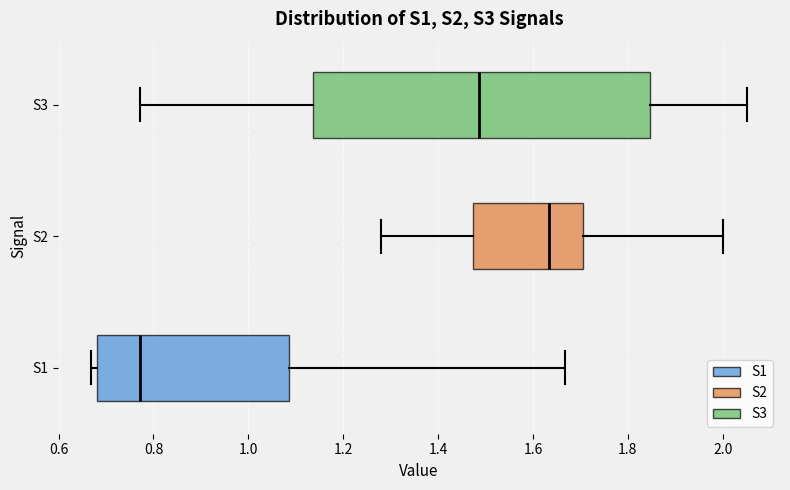

Which box's median line is the furthest to the left?

S1